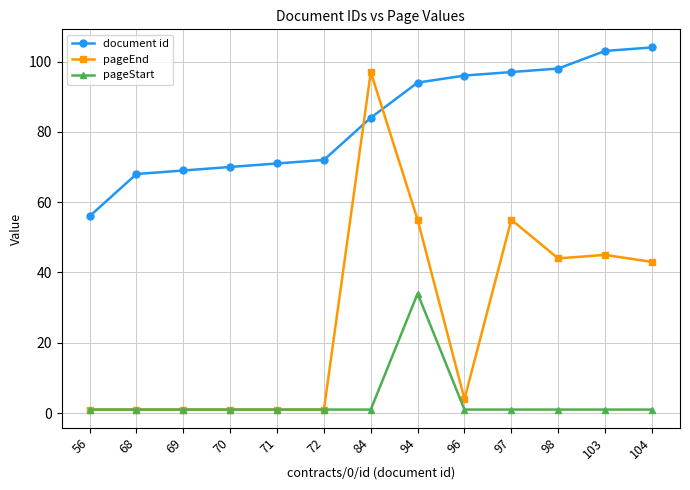

At how many categories does at least one series exceed 18?

13